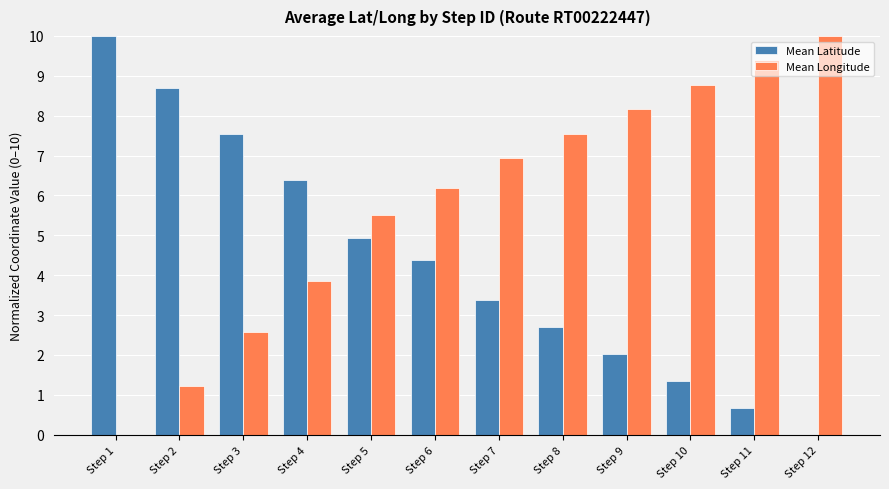

What is the maximum value for Mean Longitude?

10.0